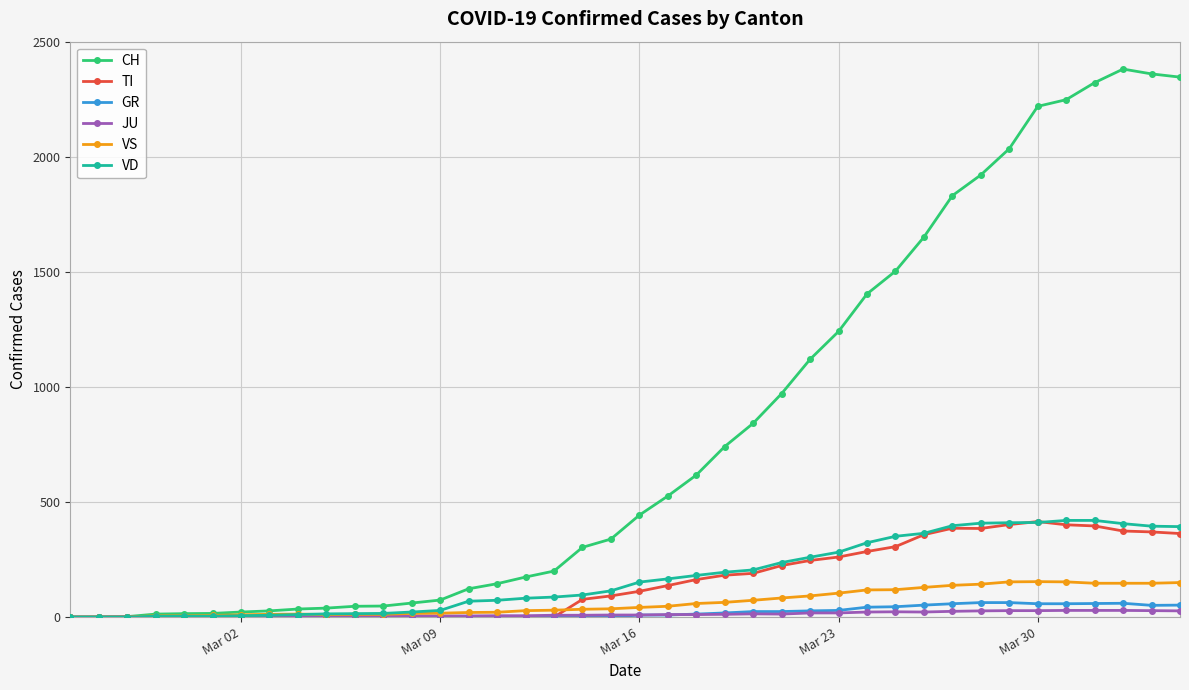

Which series has the largest range (max minus min)?

CH